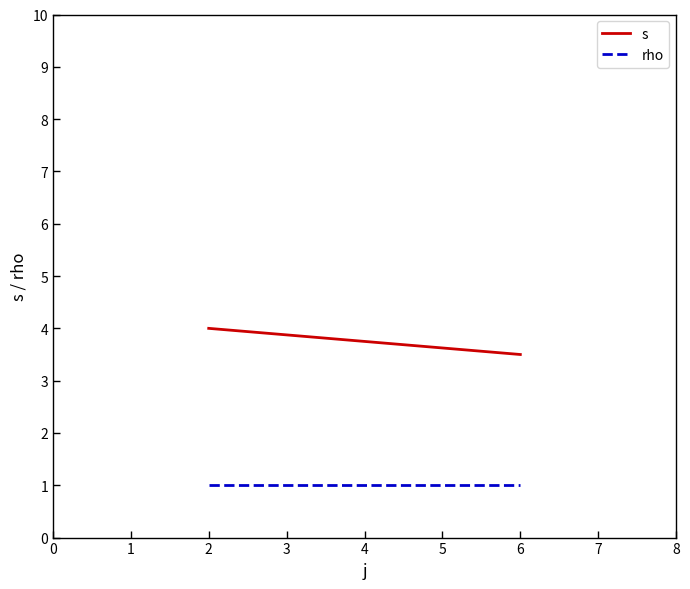

How many data points does each series have?

2